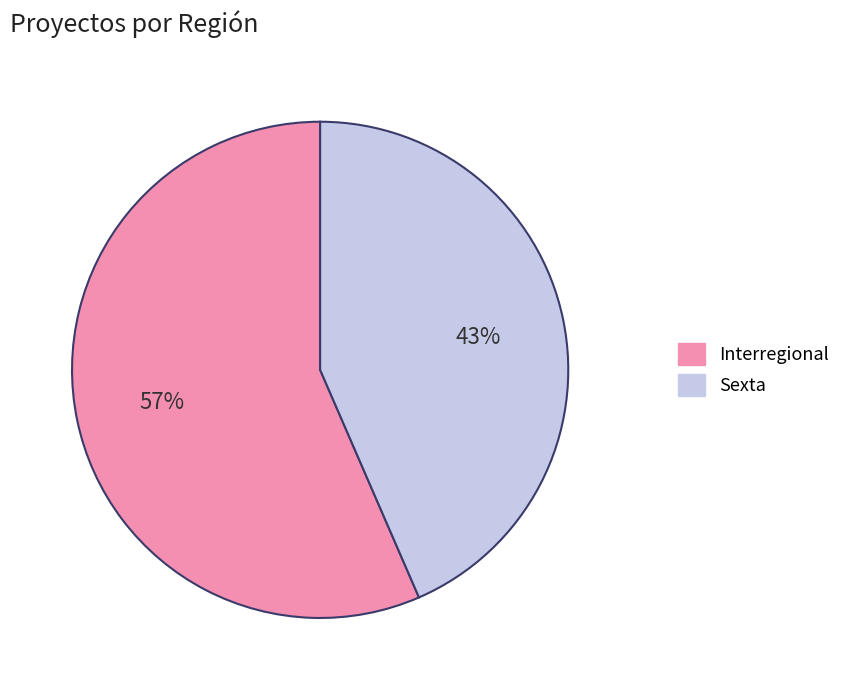

Is there any slice that represents more than half of the pie?

Yes